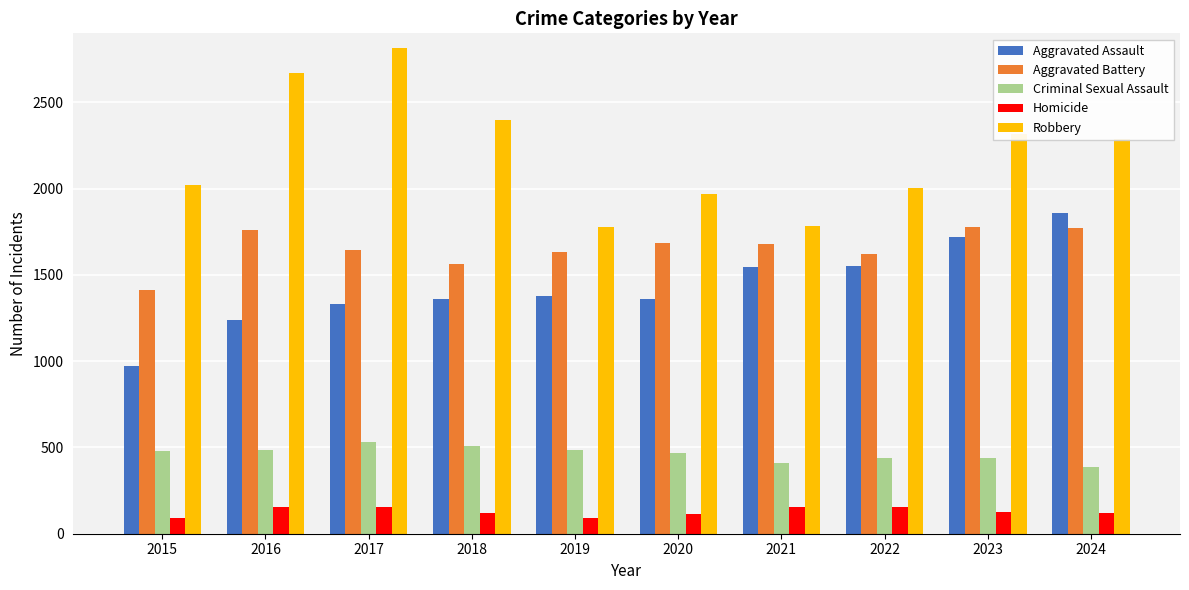

What is the difference between the maximum and minimum values in the Aggravated Battery series?

368